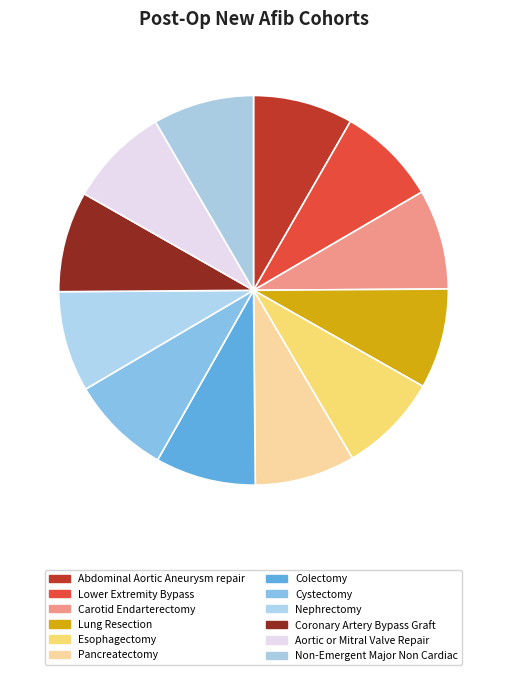

Is it true that Lower Extremity Bypass is 22% of the pie?

False